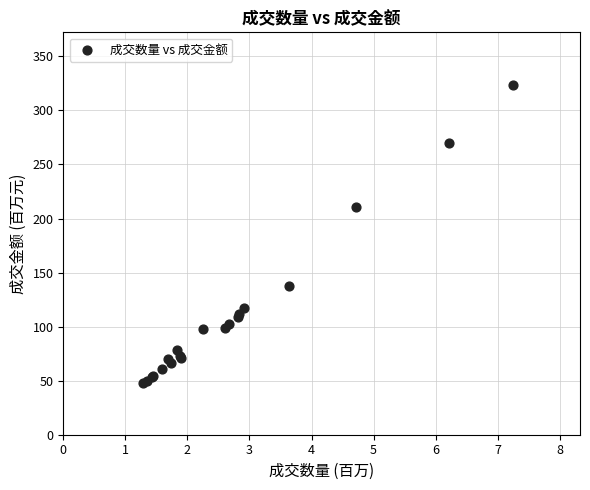

What Y value in the scatter plot is closest to 185?

210.3